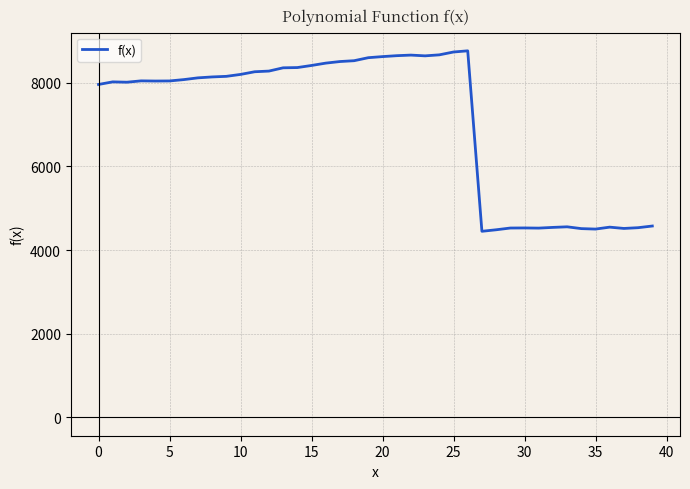

What is the minimum value shown in the chart?

4449